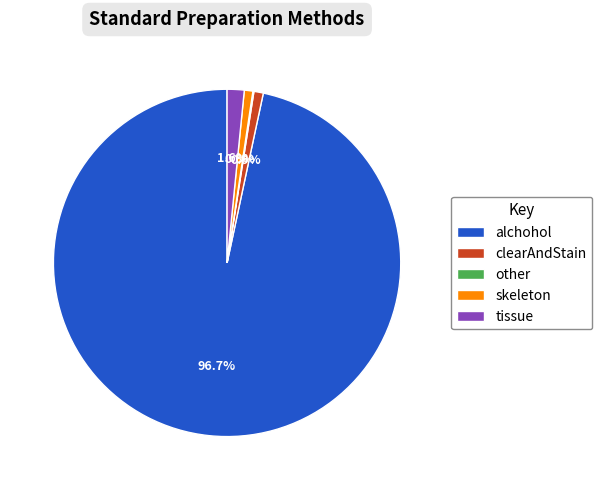

To the nearest percent, what is the difference between the alchohol and tissue slice percentages?

95%